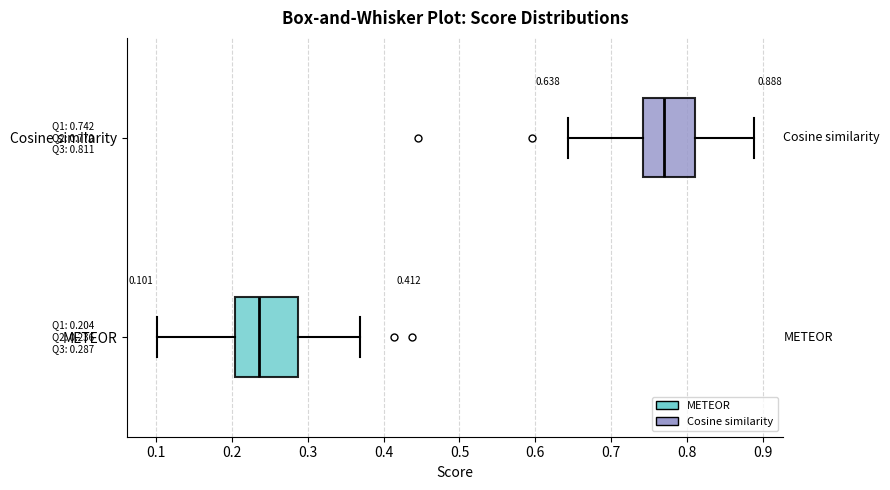

Which box has the furthest to the left median line?

METEOR